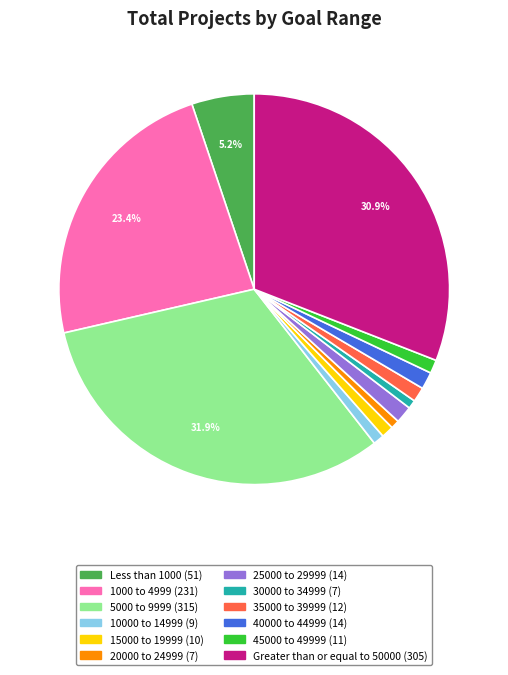

Which has a higher value, 25000 to 29999 or 1000 to 4999?

1000 to 4999